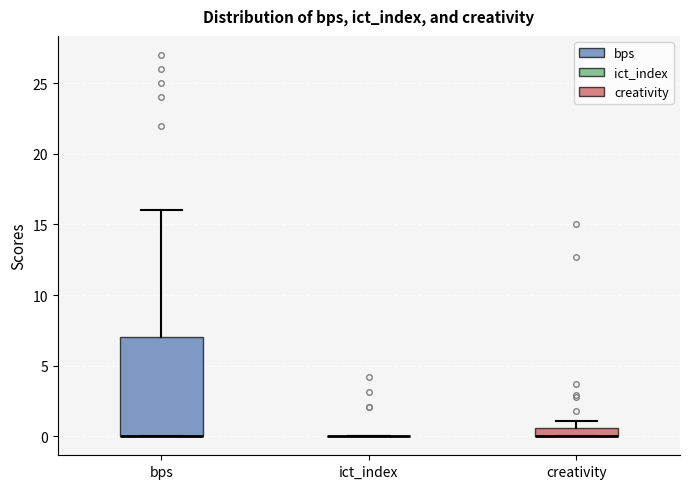

Where is the lower edge of the box for creativity on the y-axis? The values are not printed on the chart, so give them approximately, as read against the axis.

0.0